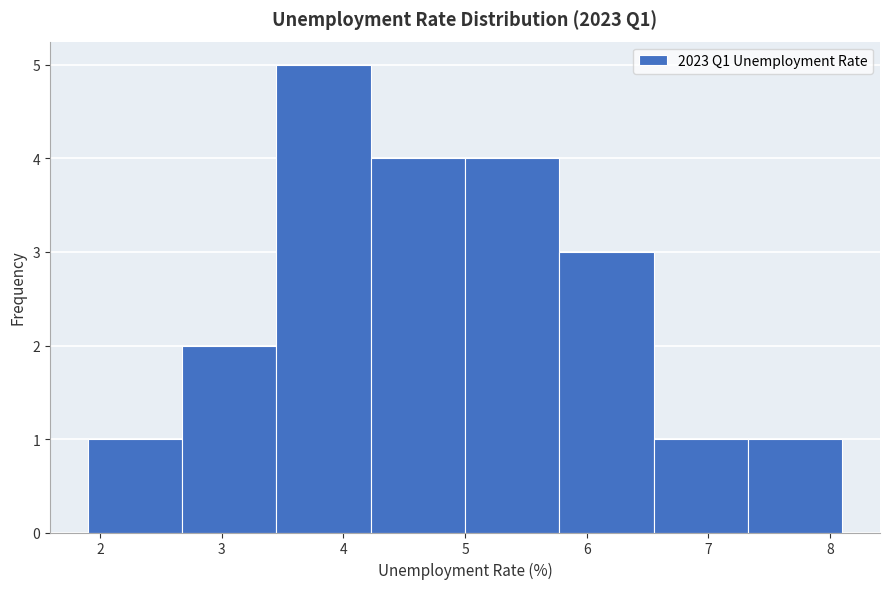

What is the height of the bar covering 5.8 to 6.6 on the x-axis? Neither the bar edges nor the heights are printed on the chart, so give them approximately, as read against the axes.

3